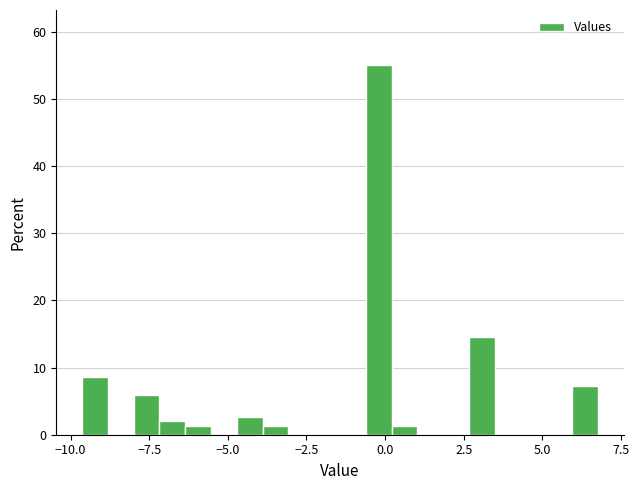

Around what value on the x-axis is the tallest bar? Give the approximate position of its centre, as read against the axis.

0.0